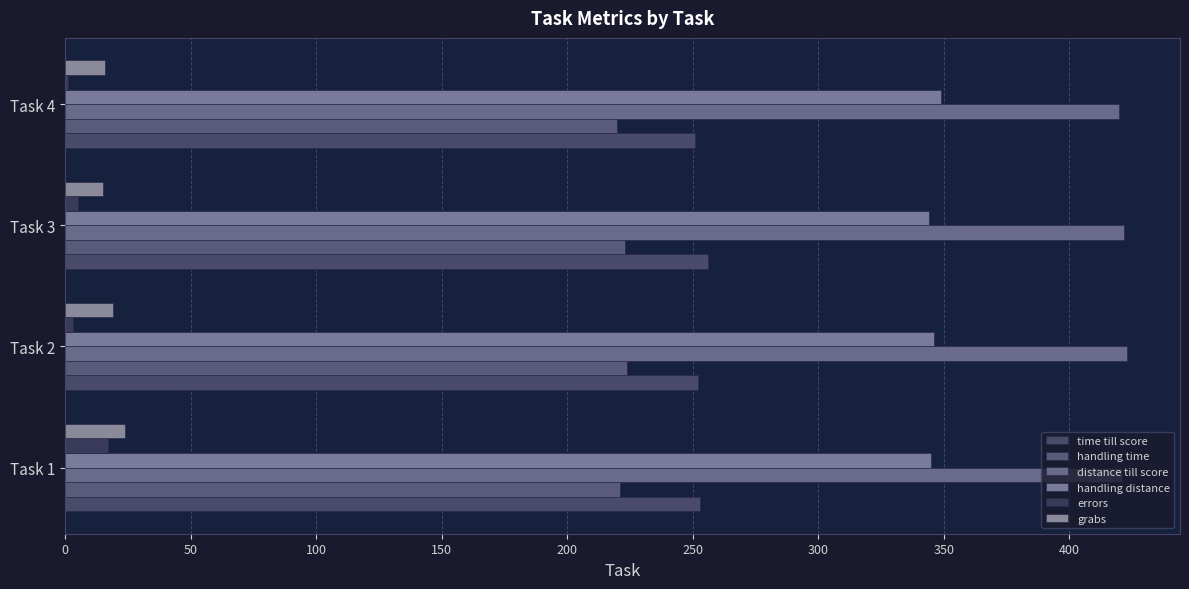

Which series has the widest spread of values?

errors